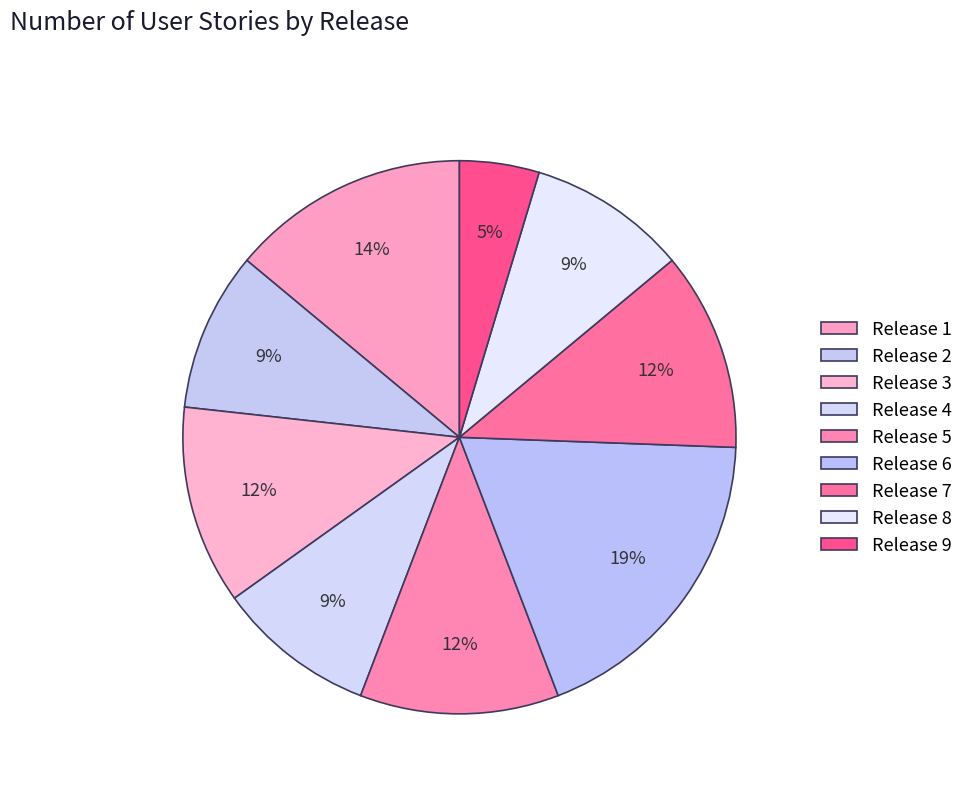

How many slices are in this pie chart?

9